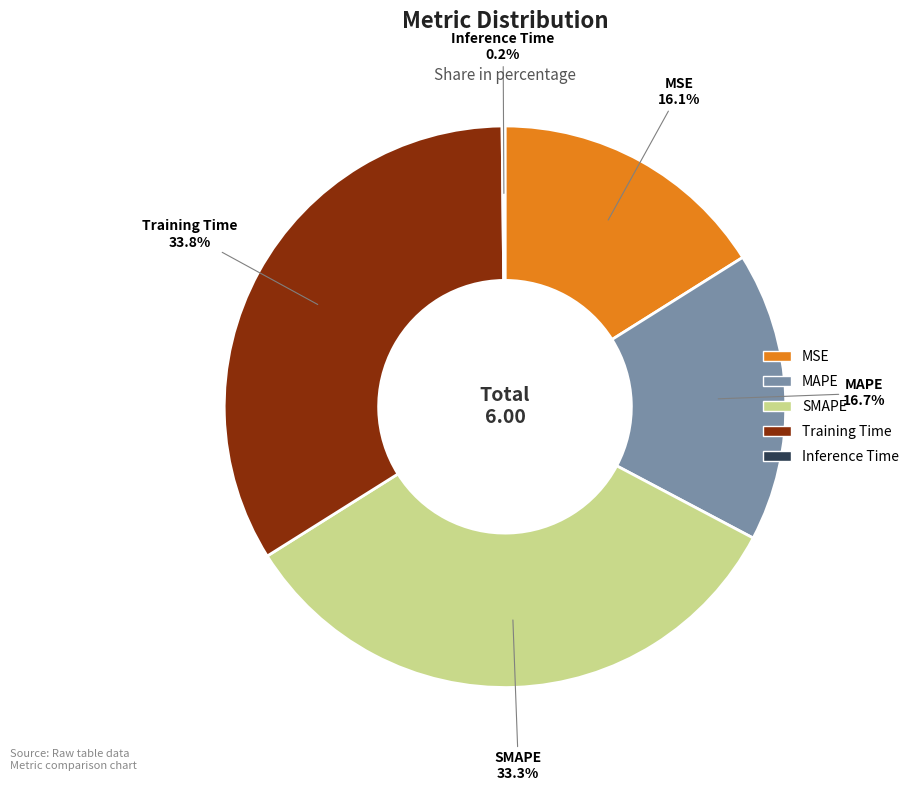

Does any single category account for the majority?

No